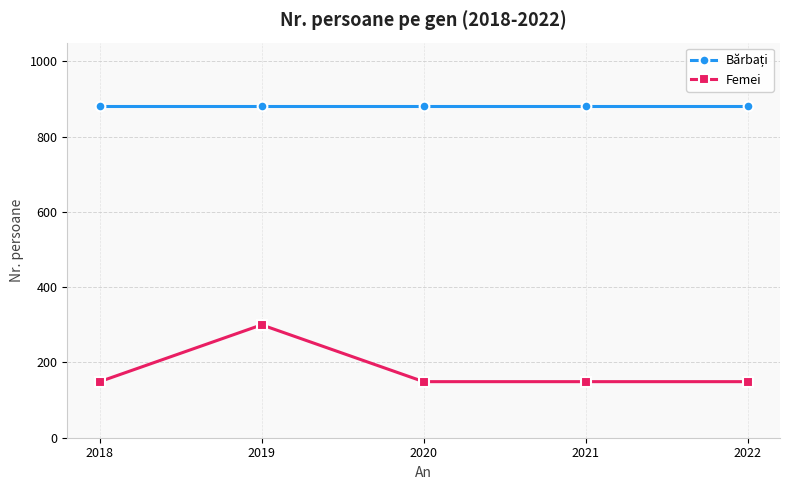

What is the difference between the highest and lowest values at 2021?

733